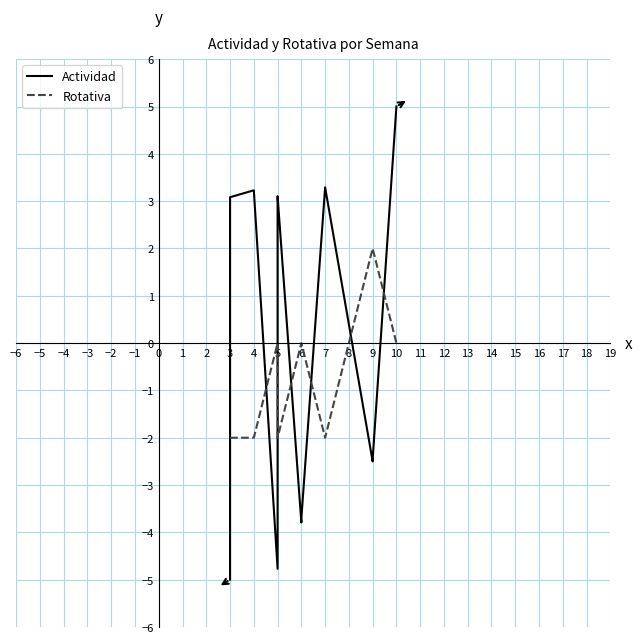

After their last crossing, which series has the higher values: Rotativa or Actividad?

Actividad